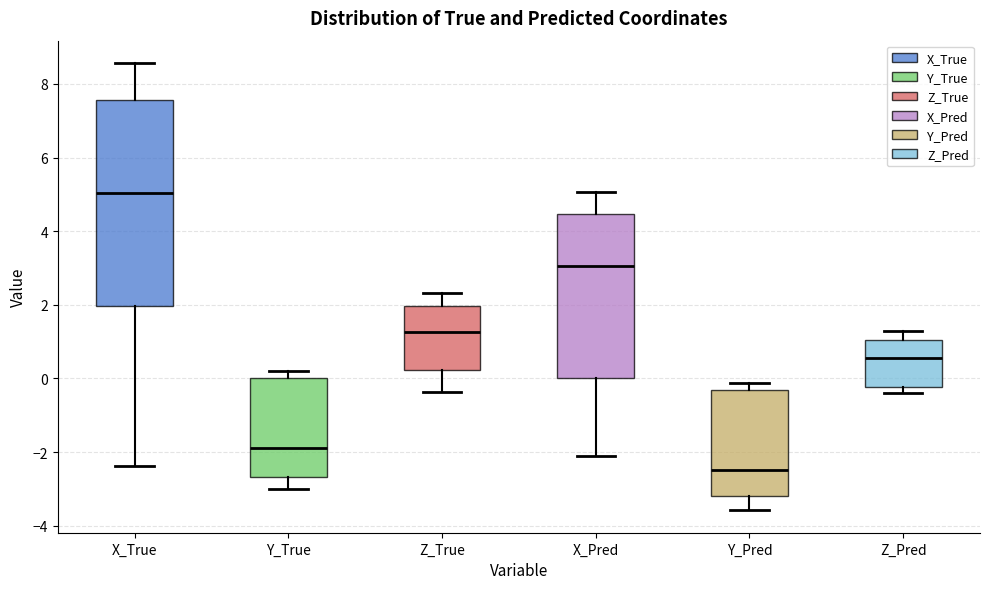

Reading left to right, transcribe this box plot: for each box, give where its median line is, the range the box spans, and where its two whiskers end, as read against the y-axis. The values are not printed on the chart, so give them approximately, as read against the axis.

X_True: median 5.0, box 2.0 to 7.6, whiskers -2.4 to 8.6
Y_True: median -1.8, box -2.6 to 0.0, whiskers -3.0 to 0.2
Z_True: median 1.2, box 0.2 to 2.0, whiskers -0.4 to 2.4
X_Pred: median 3.0, box 0.0 to 4.4, whiskers -2.2 to 5.0
Y_Pred: median -2.4, box -3.2 to -0.4, whiskers -3.6 to -0.2
Z_Pred: median 0.6, box -0.2 to 1.0, whiskers -0.4 to 1.2